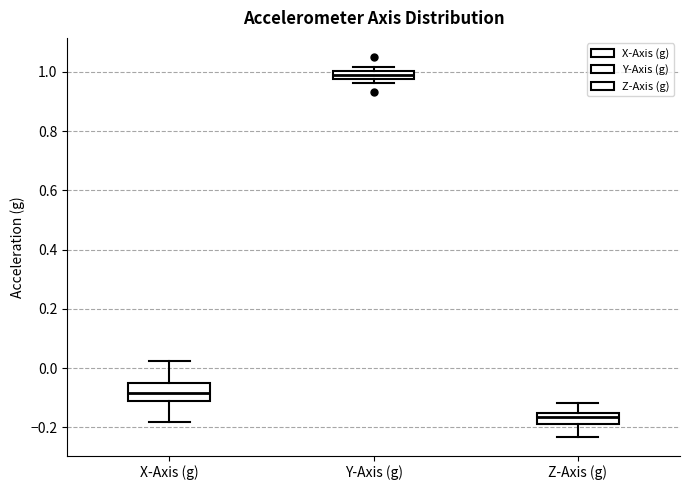

Which box's median line is the lowest?

Z-Axis (g)